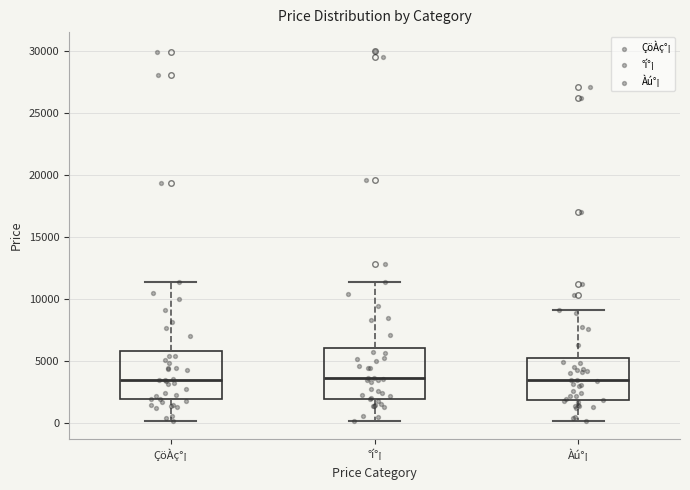

Reading left to right, read every box against the y-axis: the position of its median line, the range the box covers, and the ends of its whiskers. The values are not printed on the chart, so give them approximately, as read against the axis.

ÇöÀç°¡: median 3500, box 2000 to 6000, whiskers 0 to 11500
°í°¡: median 3500, box 2000 to 6000, whiskers 0 to 11500
Àú°¡: median 3500, box 2000 to 5500, whiskers 0 to 9000